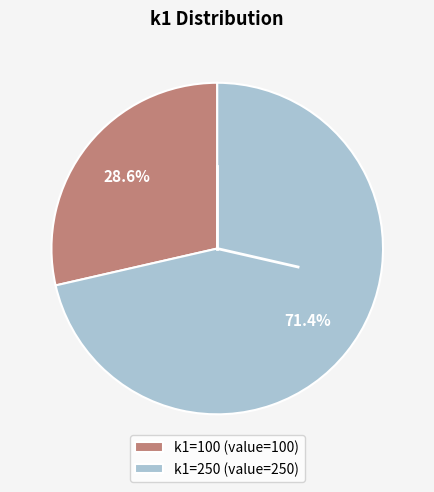

To the nearest percent, what is the average slice percentage?

50%